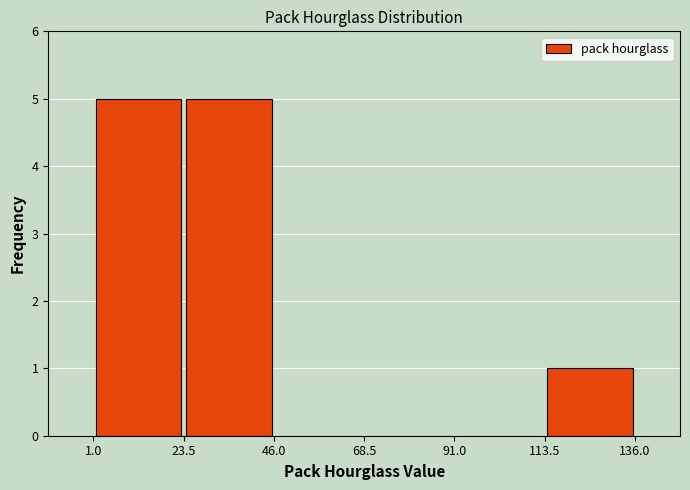

Reading left to right, transcribe this chart: for each bar, give the range it covers on the x-axis and its height. The values are not printed on the chart, so give them approximately, as read against the axis.

1.0 to 23.5: 5
23.5 to 46.0: 5
46.0 to 68.5: 0
68.5 to 91.0: 0
91.0 to 113.5: 0
113.5 to 136.0: 1